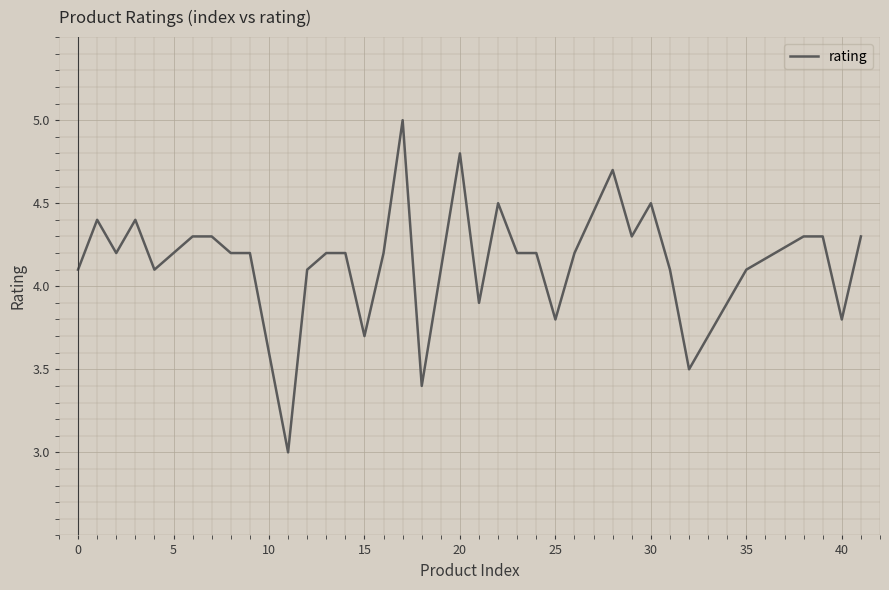

What is the greatest value displayed?

5.0